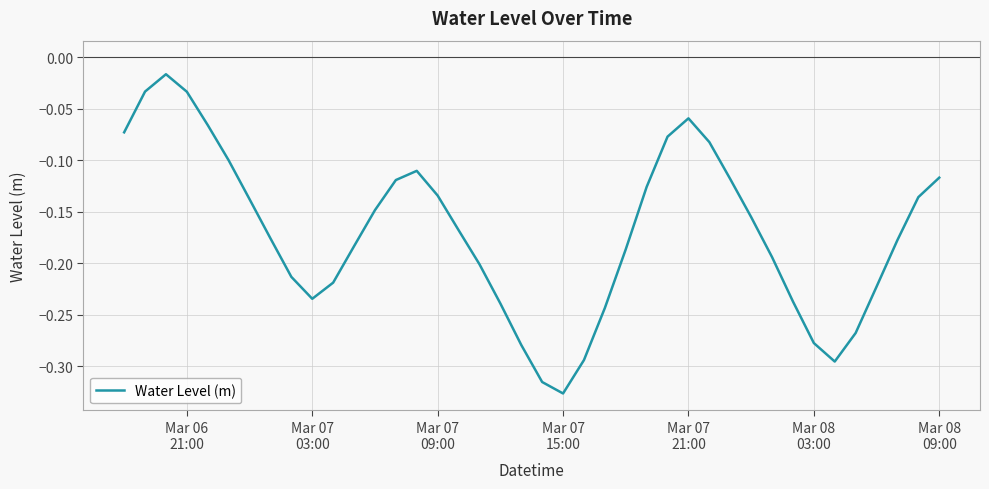

What is the difference between the maximum and minimum values?

0.3